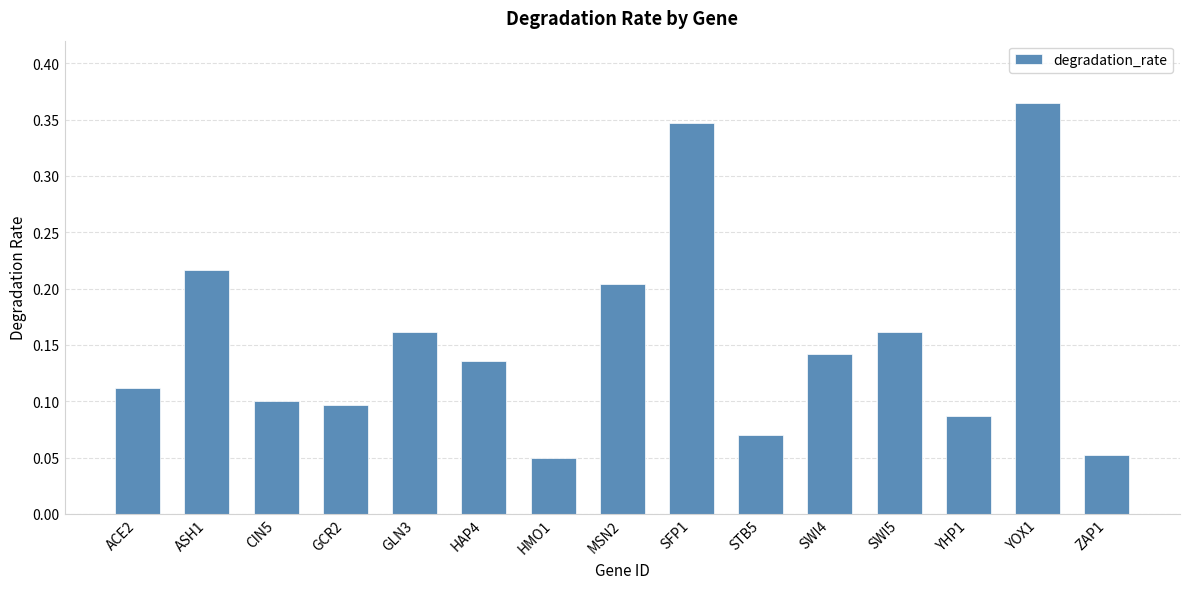

How many bars are there in total?

15